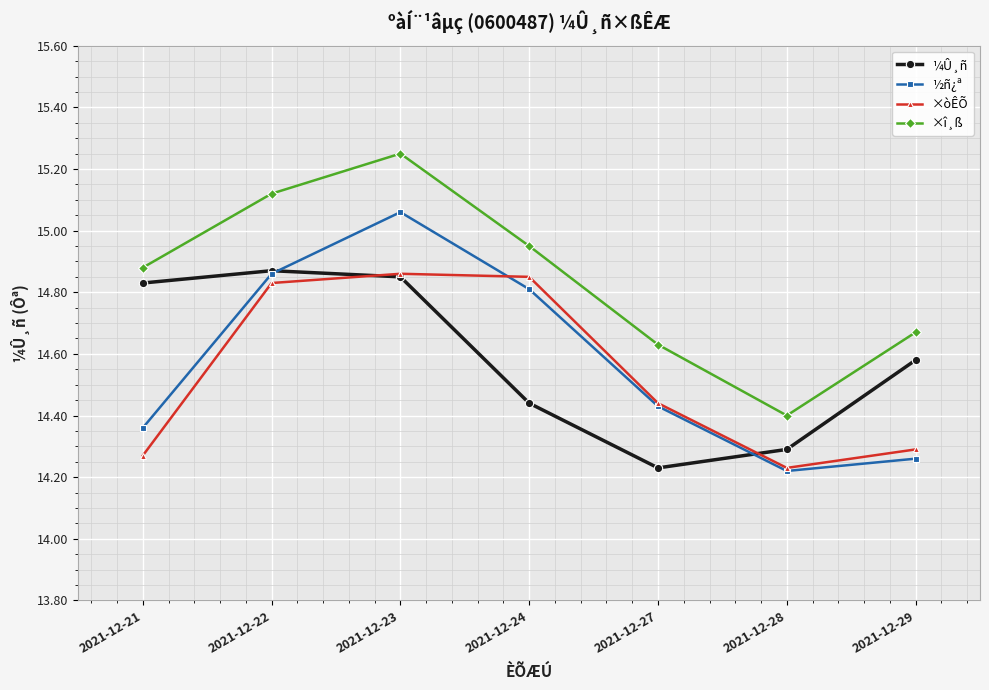

Is it true that ×î¸ß equals 5.2 at 2021-12-24?

False